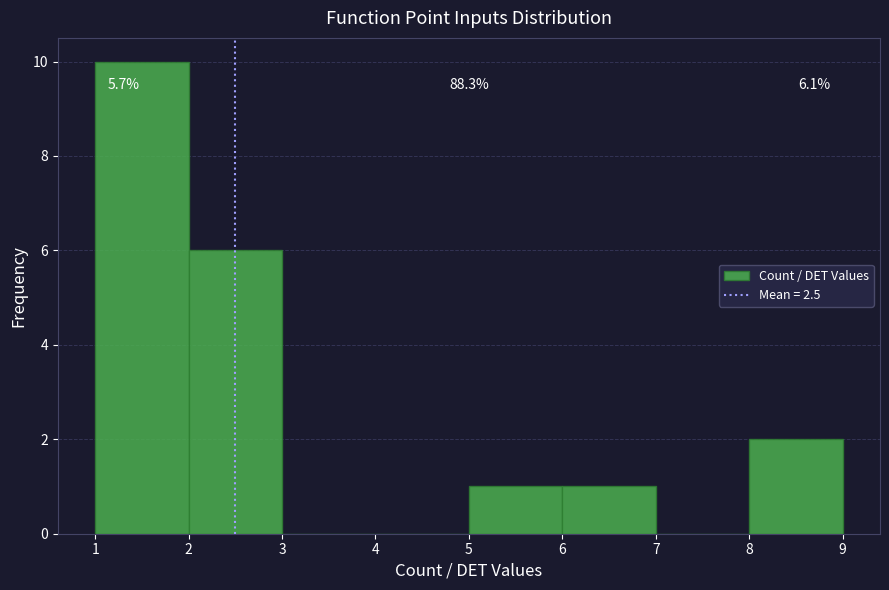

Which range on the x-axis has the tallest bar?

1 to 2